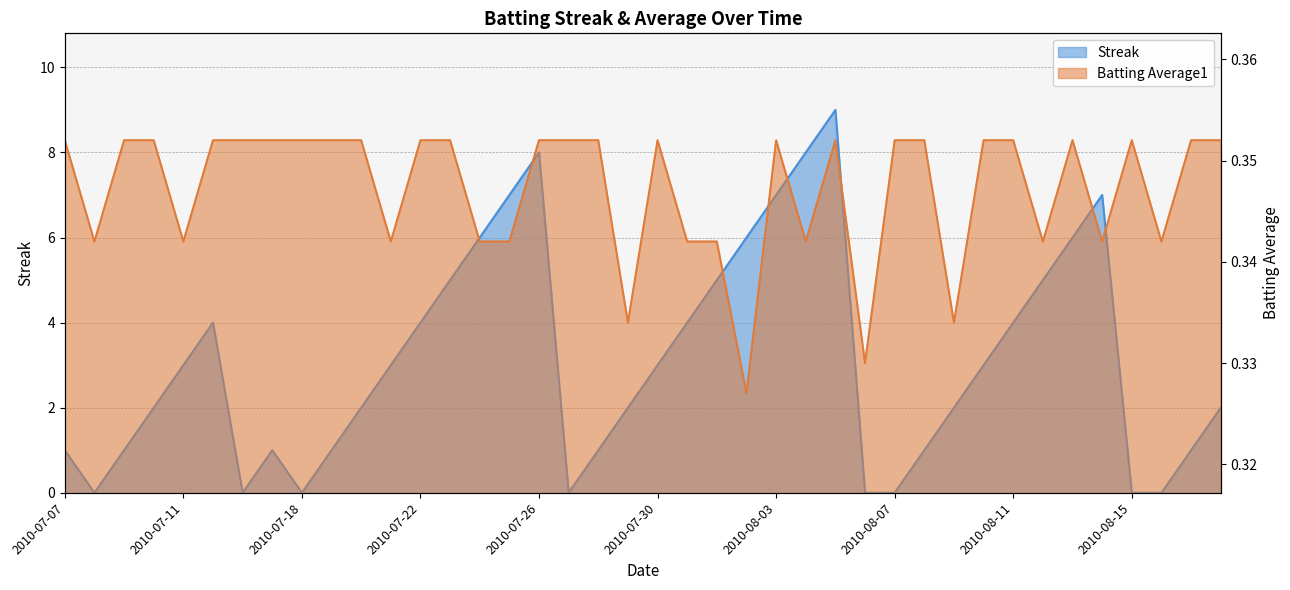

How many data points does each series have?

40